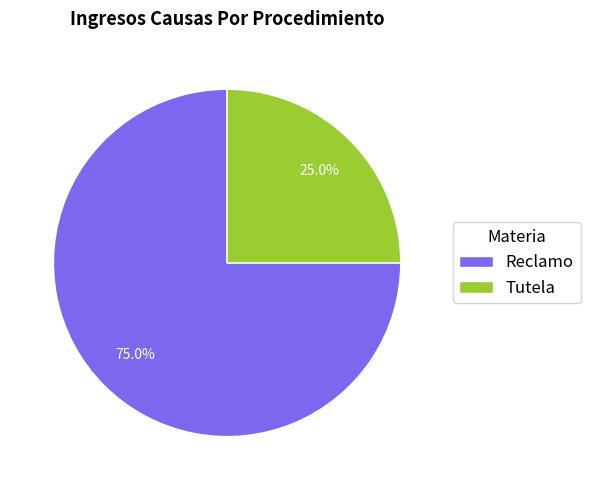

Which slice is the smallest?

Tutela